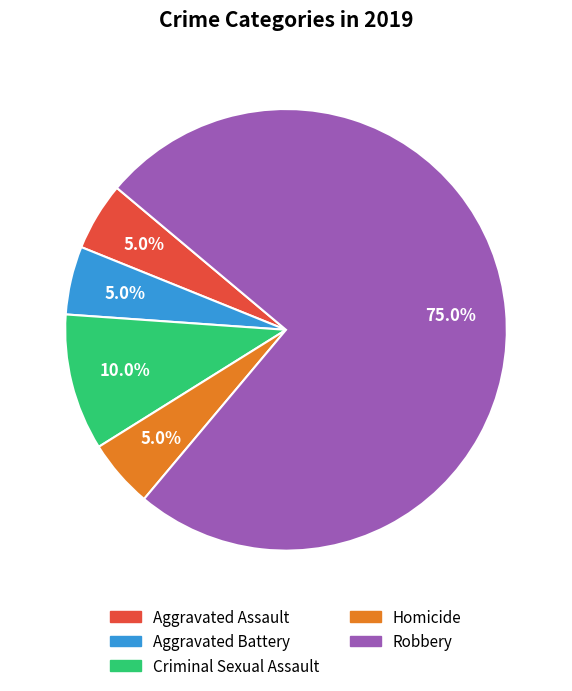

True or false: Aggravated Battery accounts for 15% of the total.

False